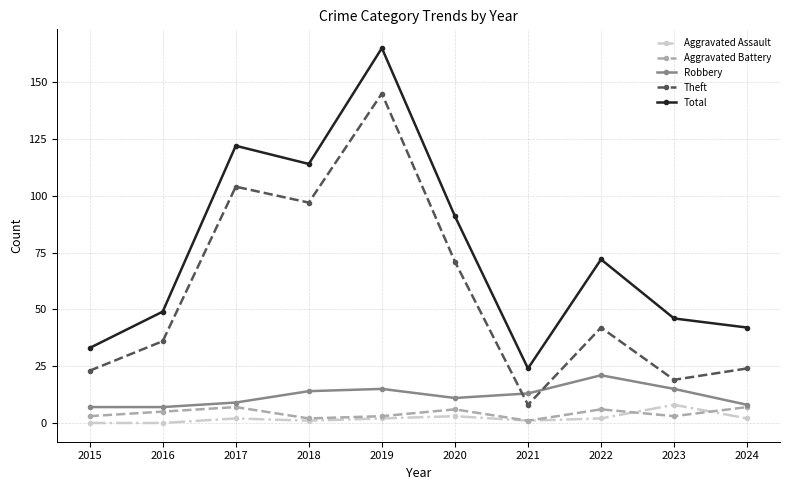

What is the highest value of the Theft series?

145